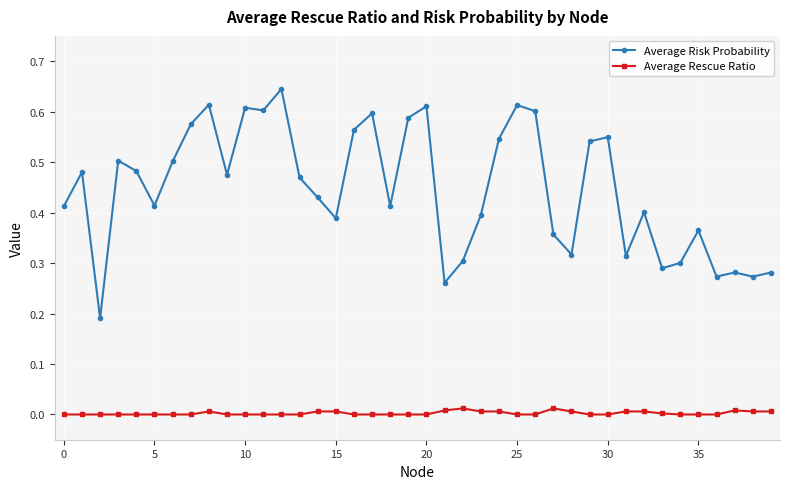

Which series has the largest total across all categories?

Average Risk Probability